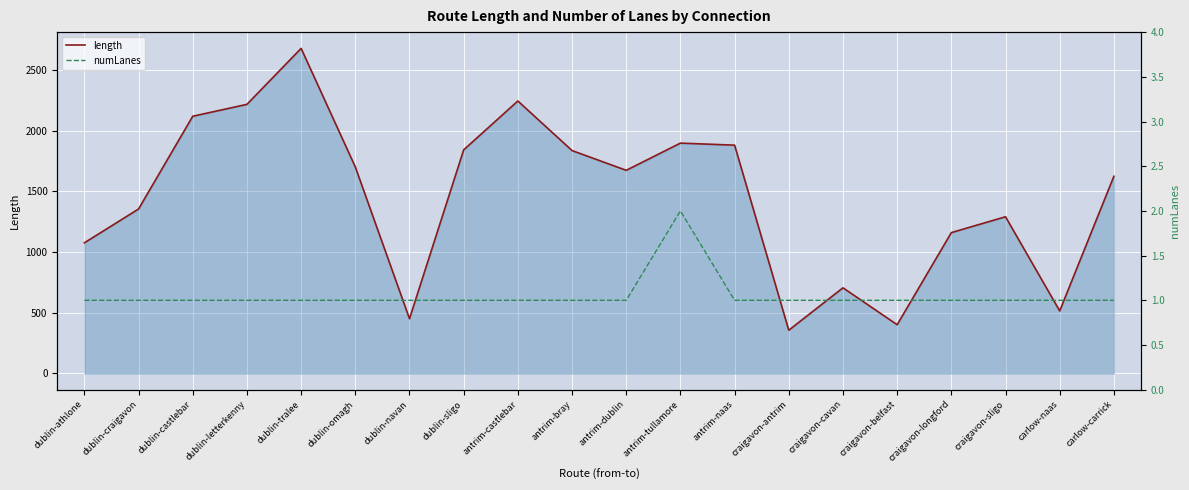

At which category does length reach its first local peak?

dublin-tralee